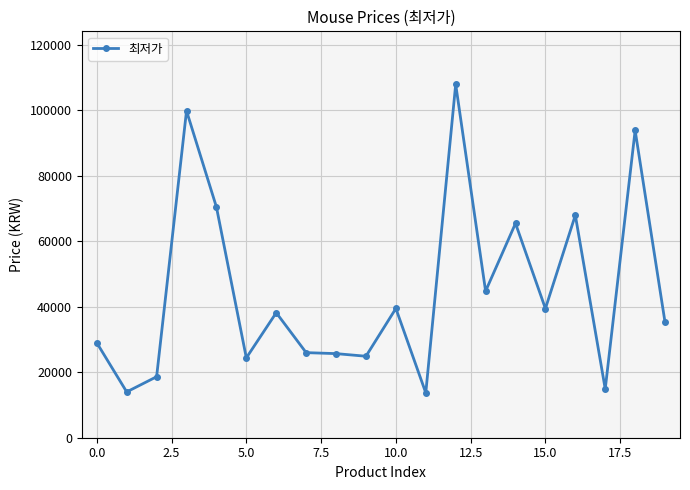

True or false: there are more than 2 points higher than both neighbors.

True